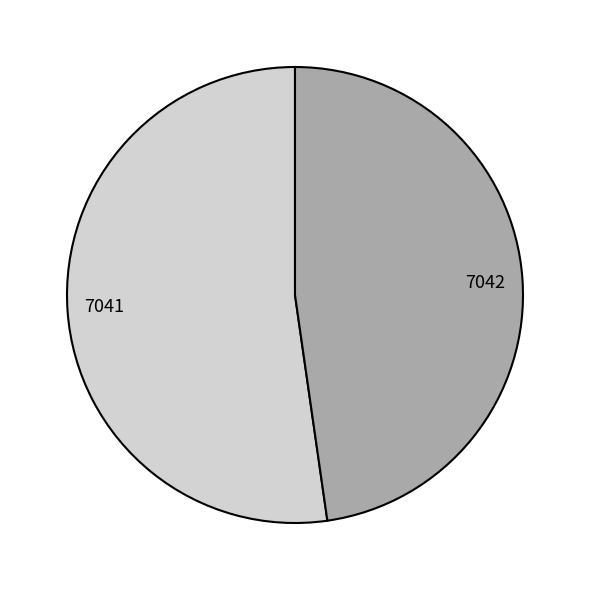

The 7041 slice represents 52% of the pie. True or false?

True